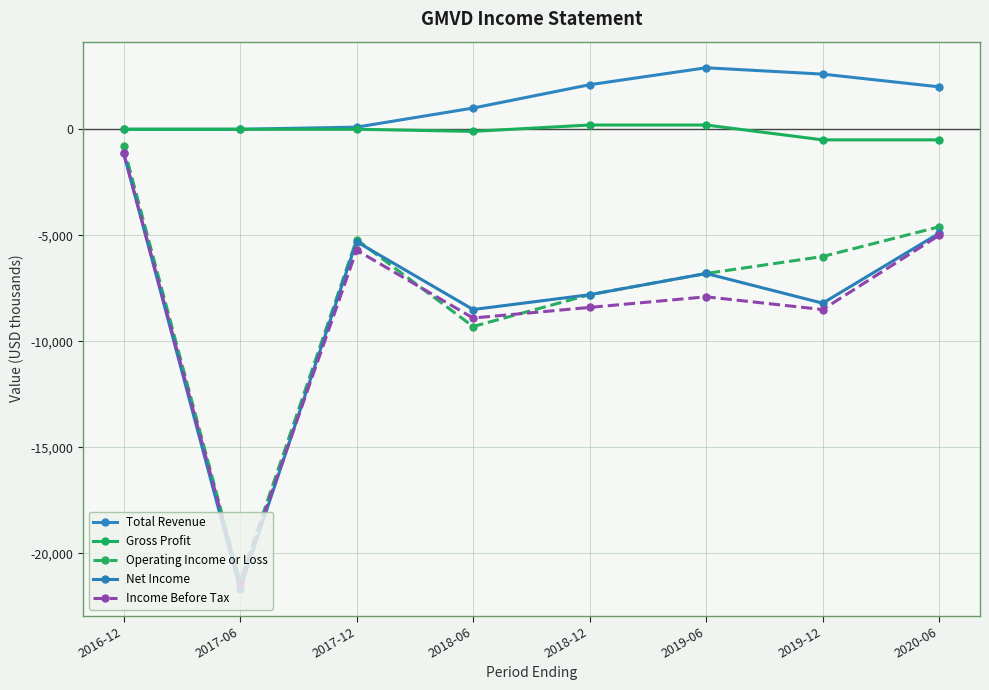

True or false: Total Revenue and Operating Income or Loss intersect in this chart.

False